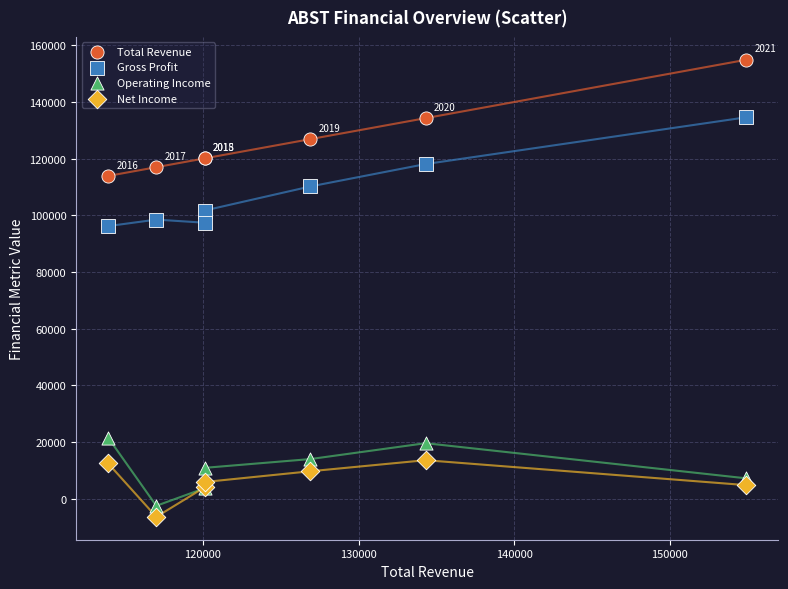

Which series reaches the maximum Y coordinate?

Total Revenue